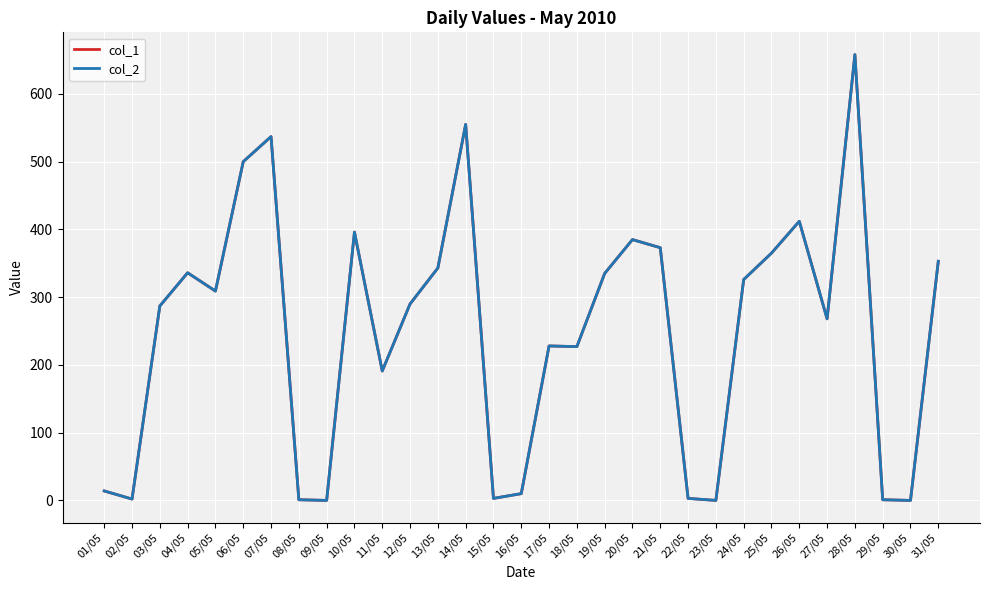

Read the col_1 value at 12/05, to the nearest 50.

300